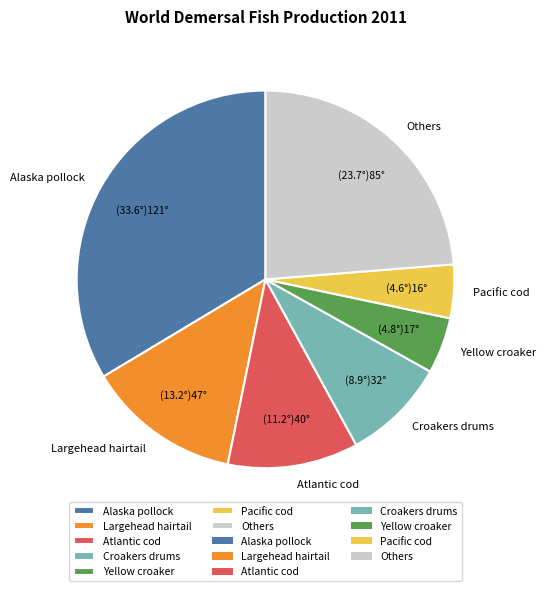

What is the ratio of the value at Largehead hairtail to the value at Croakers drums?

1.5